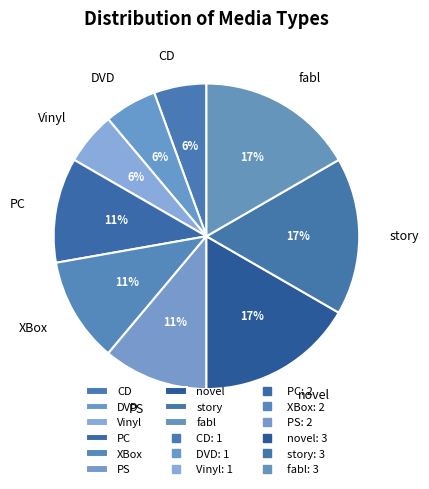

Between story and DVD, which is larger?

story